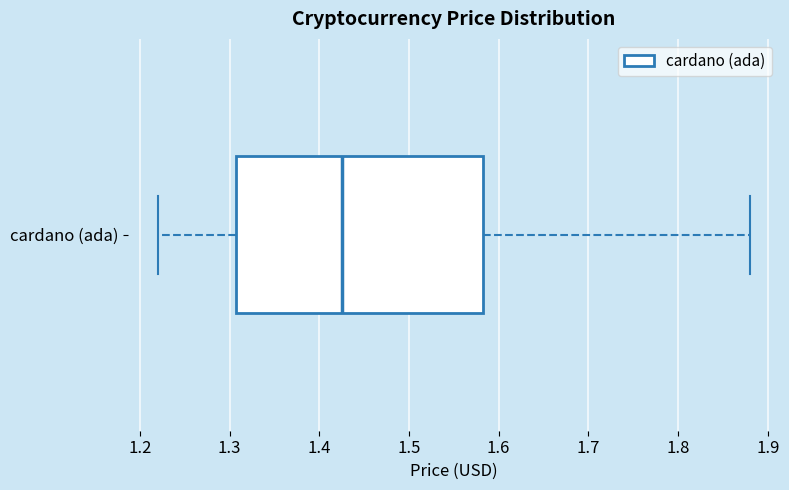

Transcribe this box plot: give where the median line is, the range the box spans, and where the two whiskers end, as read against the x-axis. The values are not printed on the chart, so give them approximately, as read against the axis.

median 1.43, box 1.31 to 1.58, whiskers 1.22 to 1.88